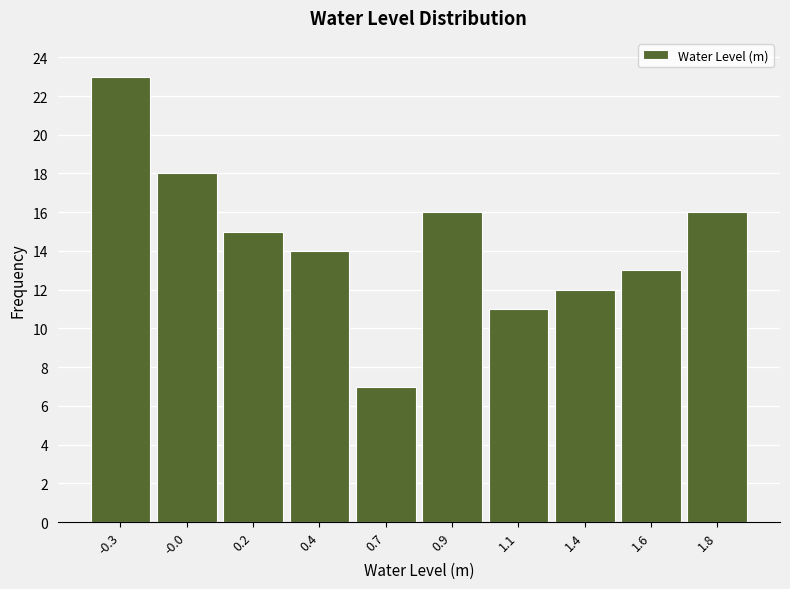

Reading left to right, extract all data points from this chart.

23	18	15	14	7	16	11	12	13	16